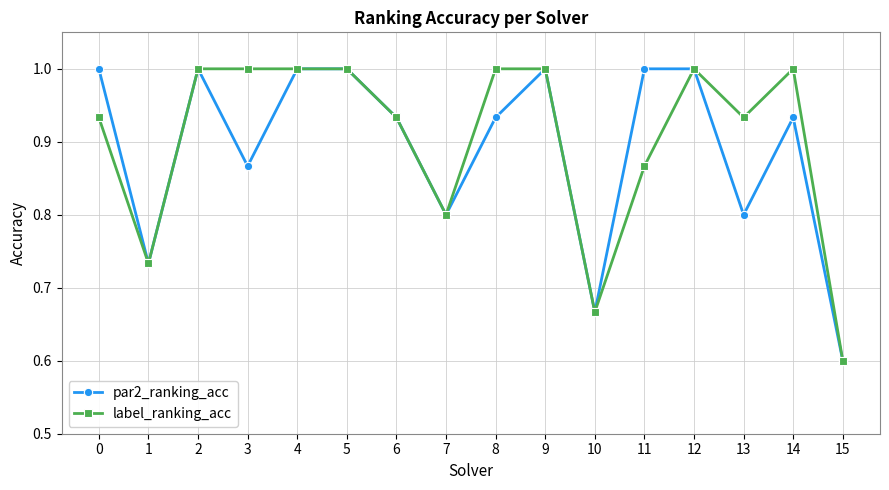

How many lines are shown in the chart?

2